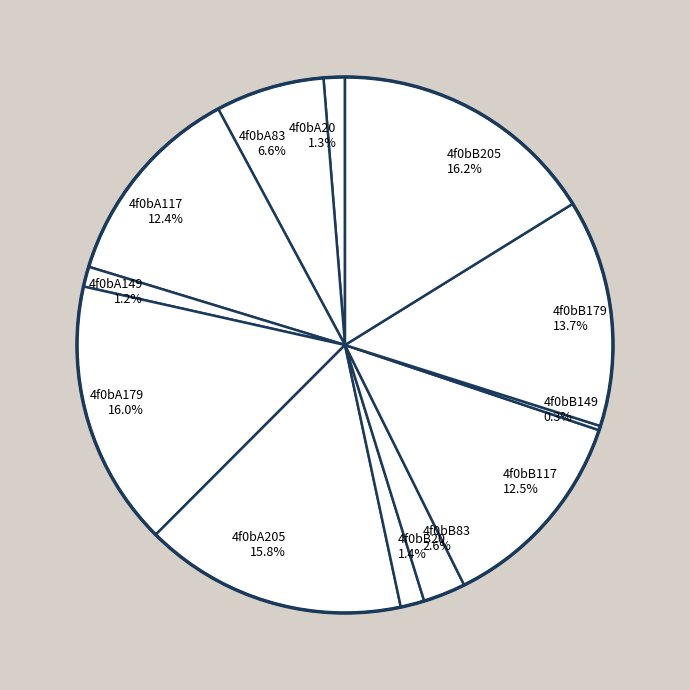

What is the ratio of the value at 4f0bA20 to the value at 4f0bA149?

1.1